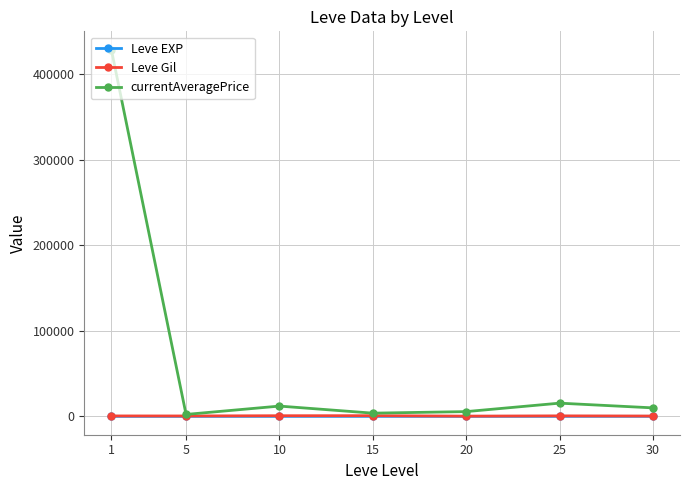

At which category is the sum across all series the highest?

1